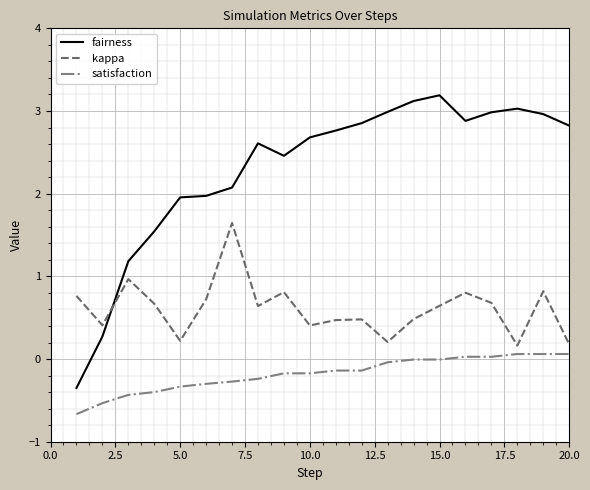

What is the minimum value for fairness?

-0.3